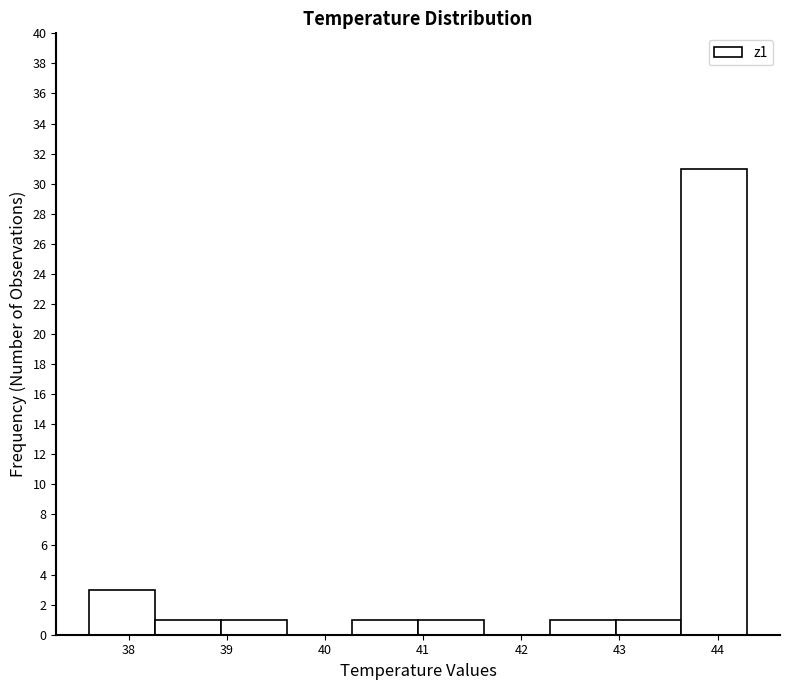

Reading left to right, list every bar in this chart as the range it spans on the x-axis followed by its height. Neither the bar edges nor the heights are printed on the chart, so give them approximately, as read against the axes.

37.60 to 38.27: 3
38.27 to 38.94: 1
38.94 to 39.61: 1
39.61 to 40.28: 0
40.28 to 40.95: 1
40.95 to 41.62: 1
41.62 to 42.29: 0
42.29 to 42.96: 1
42.96 to 43.63: 1
43.63 to 44.30: 31